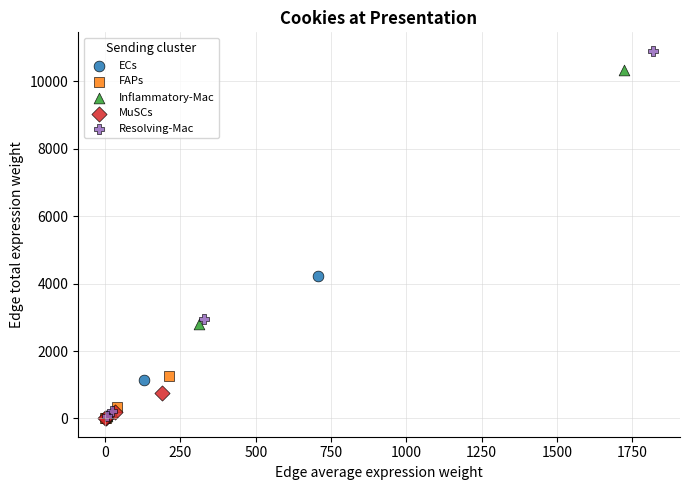

Which series reaches the maximum Y coordinate?

Resolving-Mac